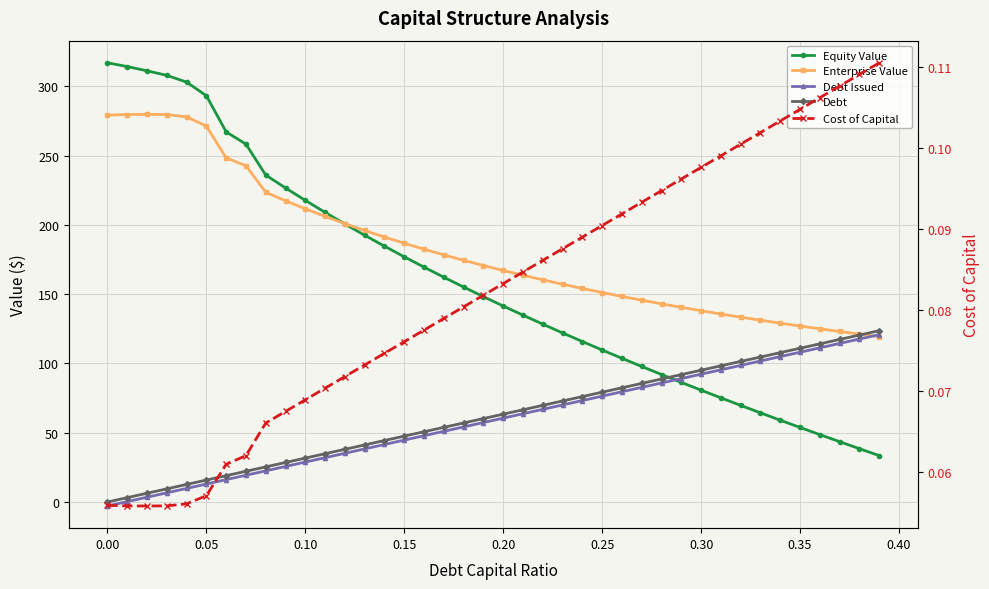

Rank the series by their maximum value, from lowest to highest.

Cost of Capital, Debt Issued, Debt, Enterprise Value, Equity Value